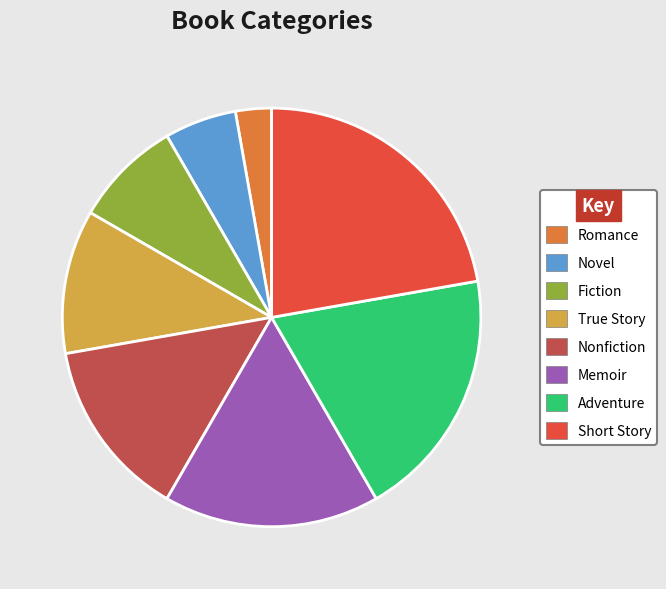

Does any single category account for the majority?

No